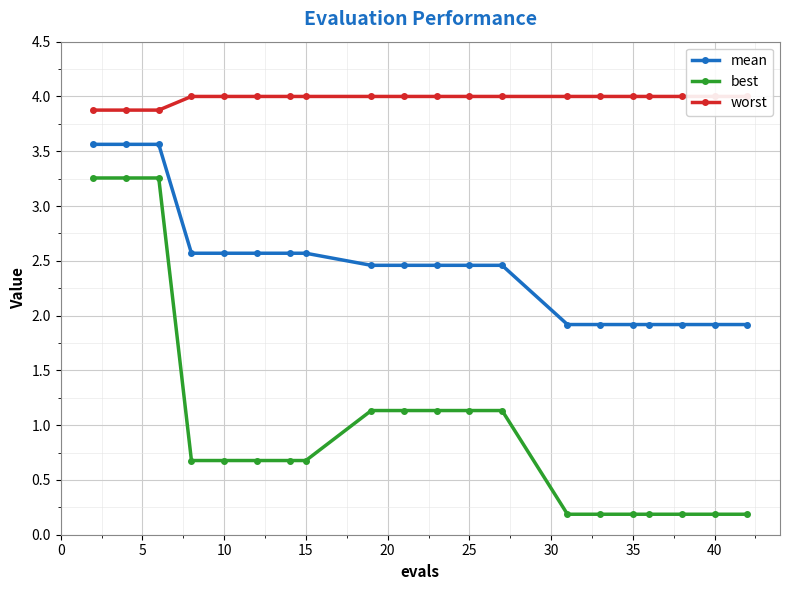

True or false: best and mean intersect in this chart.

False